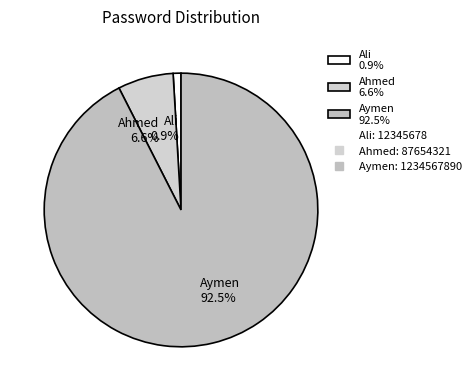

What percentage is NOT represented by Ali?

99.1%